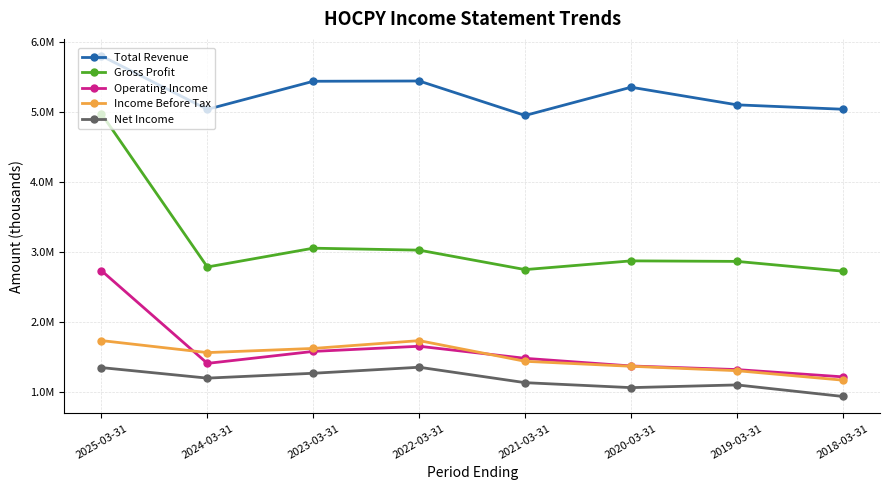

Does the chart have visible grid lines?

Yes